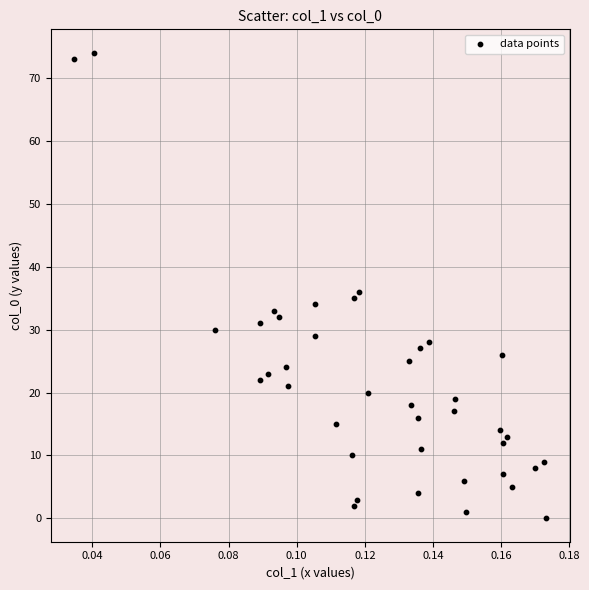

What is the range of Y values (max minus min)?

74